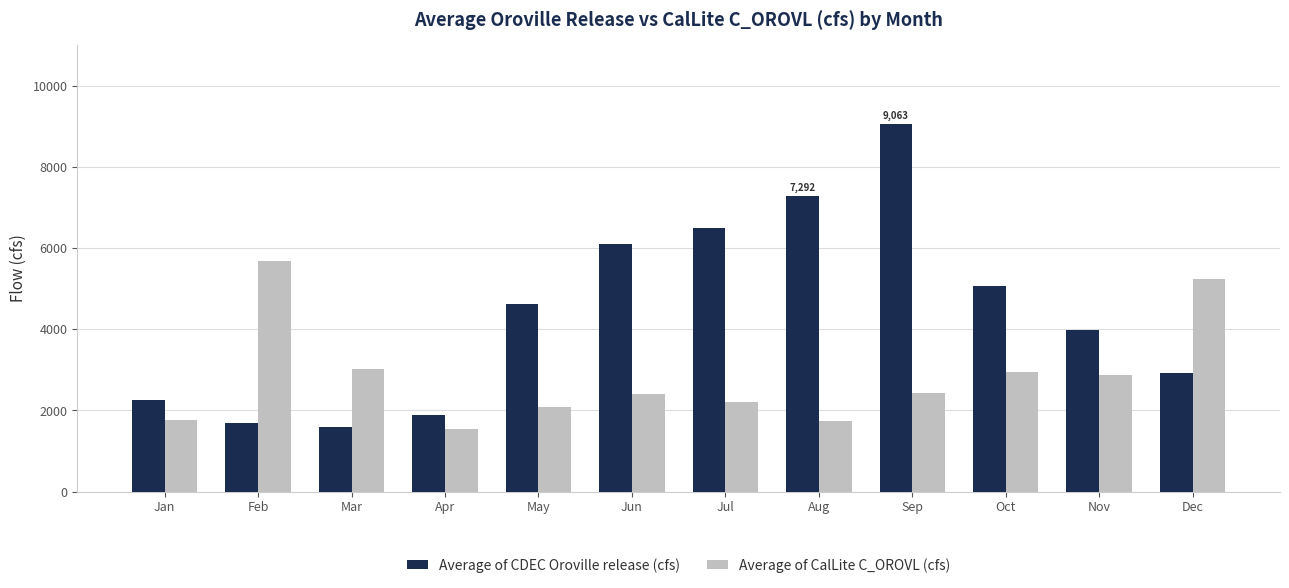

Which series has the widest spread of values?

Average of CDEC Oroville release (cfs)